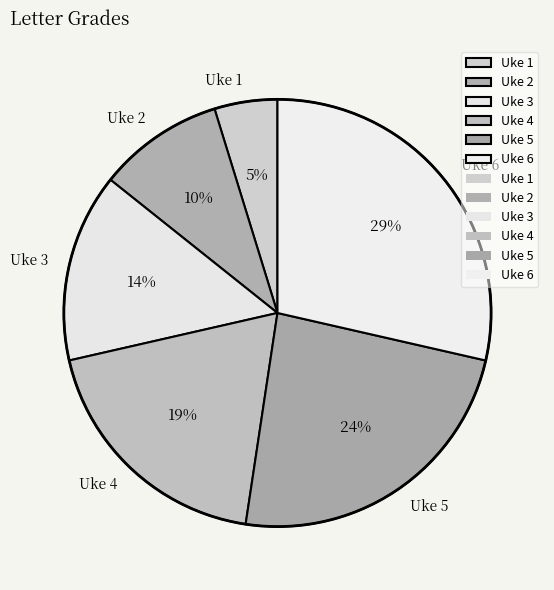

Rank the categories by value from lowest to highest.

Uke 1, Uke 2, Uke 3, Uke 4, Uke 5, Uke 6